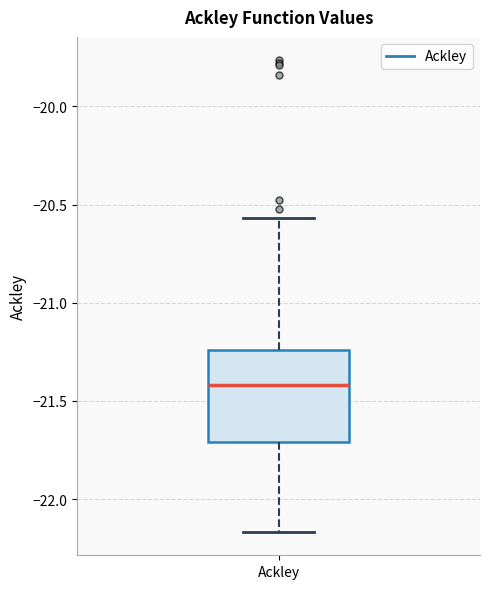

Read this box plot against the y-axis: the position of the median line, the range covered by the box, and the ends of both whiskers. The values are not printed on the chart, so give them approximately, as read against the axis.

median -21.40, box -21.70 to -21.25, whiskers -22.15 to -20.55